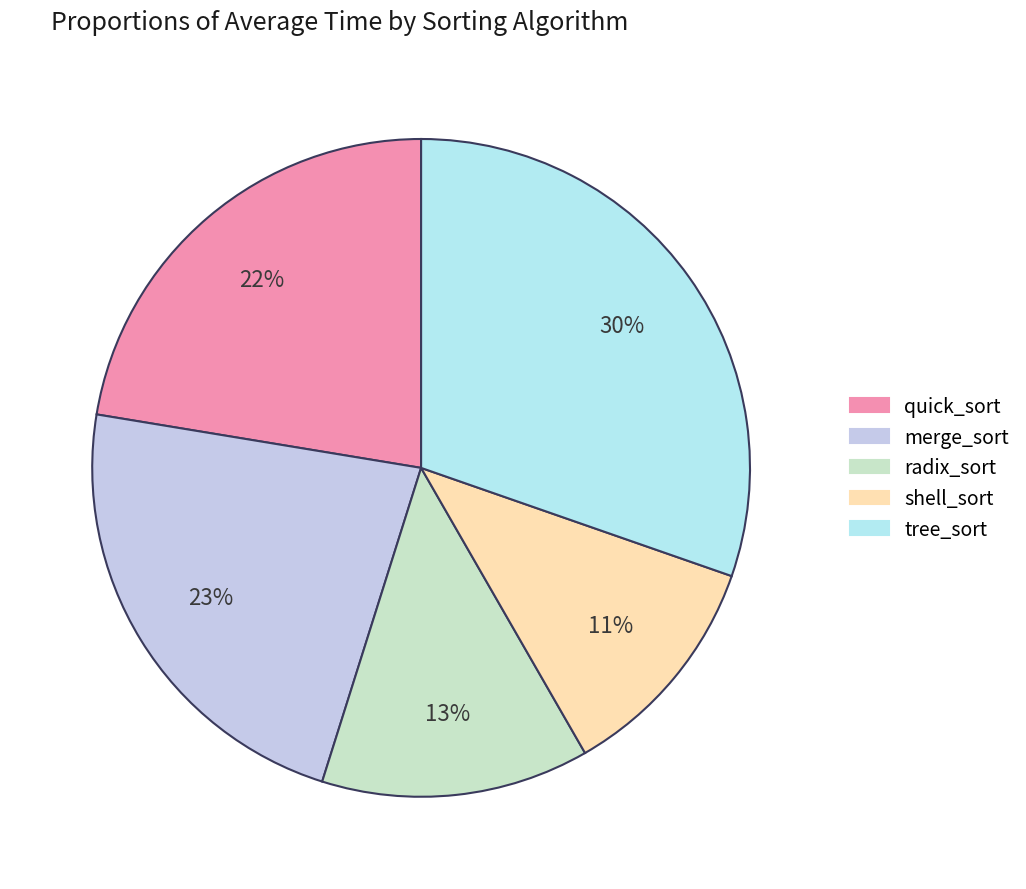

To the nearest percent, what percentage of the pie is quick_sort?

22%